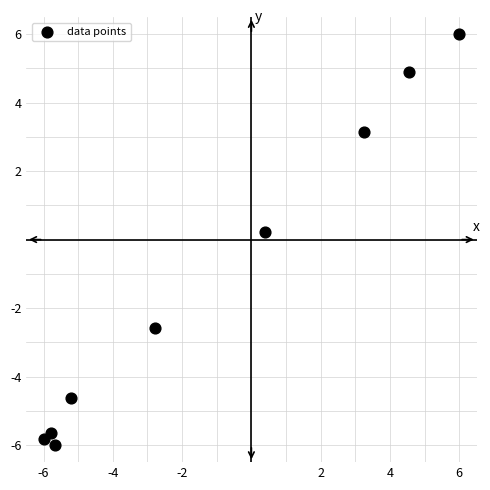

What is the average Y value?

-1.2